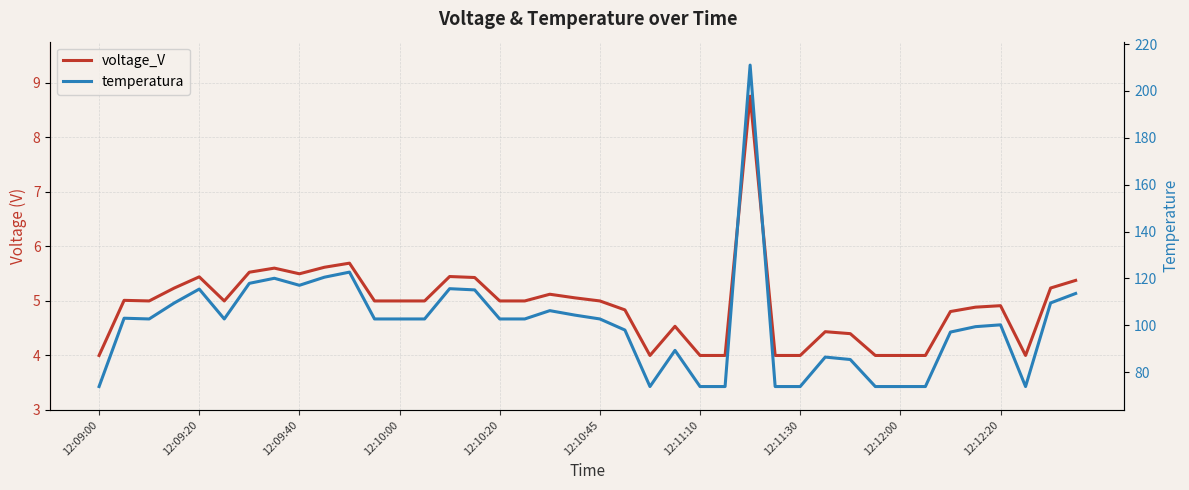

What is the spread (max minus min) of values at 10?

117.0